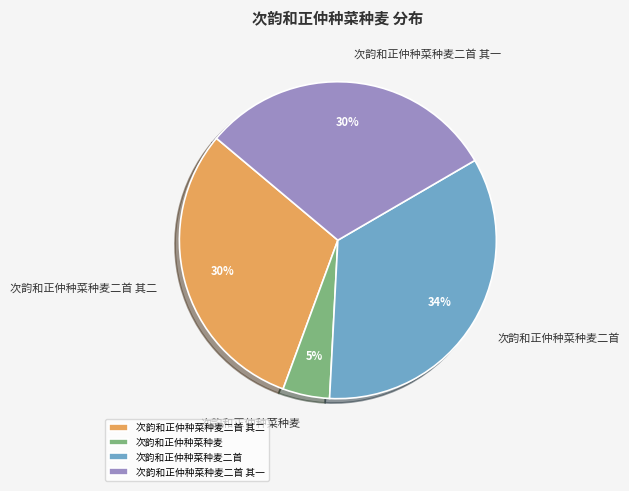

Is it true that 次韵和正仲种菜种麦 is 5% of the pie?

True